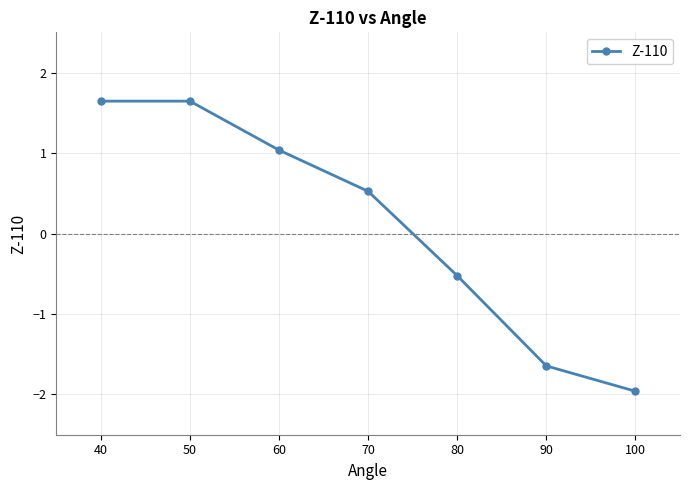

How many categories are shown in the chart?

7